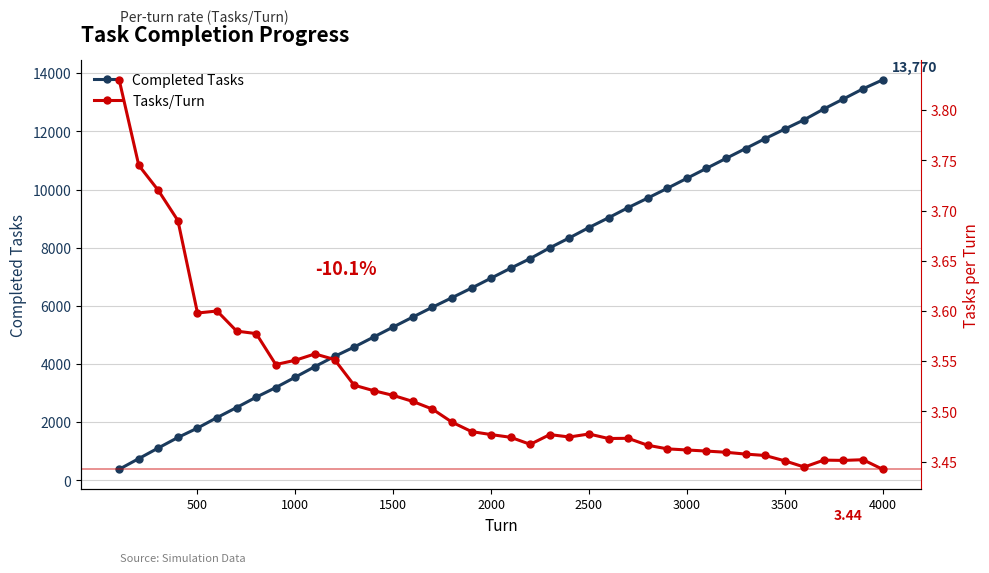

What is the maximum value for Completed Tasks?

13770